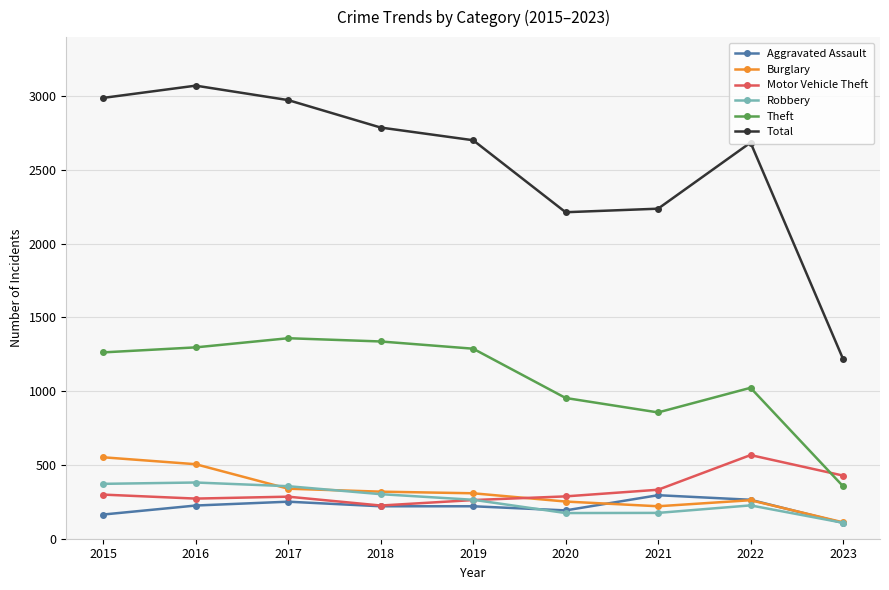

What is the value of the Motor Vehicle Theft point at the 2nd from the left?

272